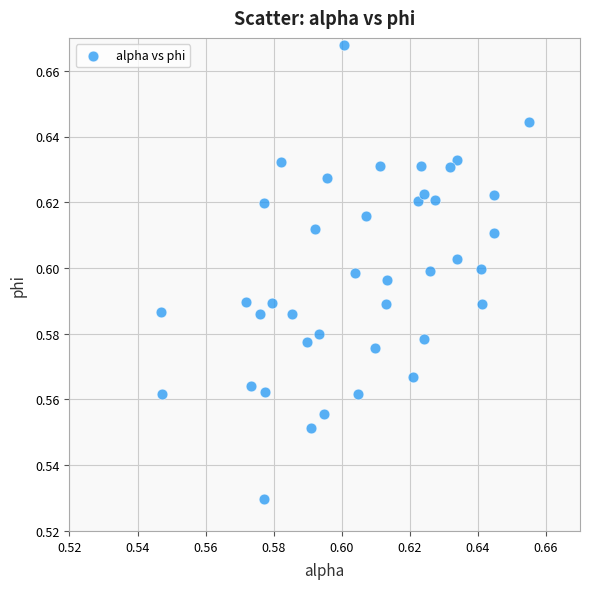

How many data points are displayed?

40